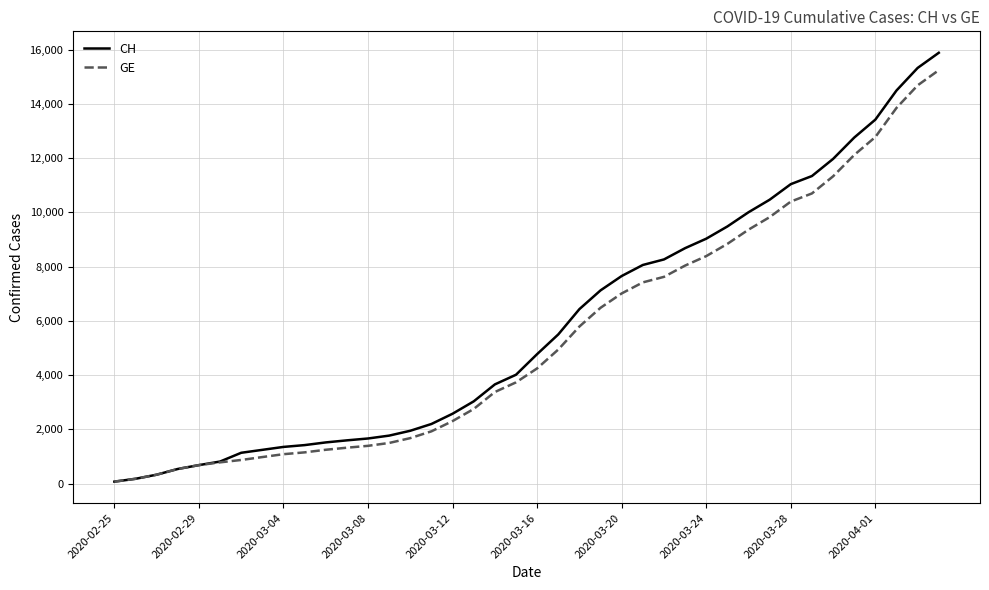

What is the greatest value displayed?

15884